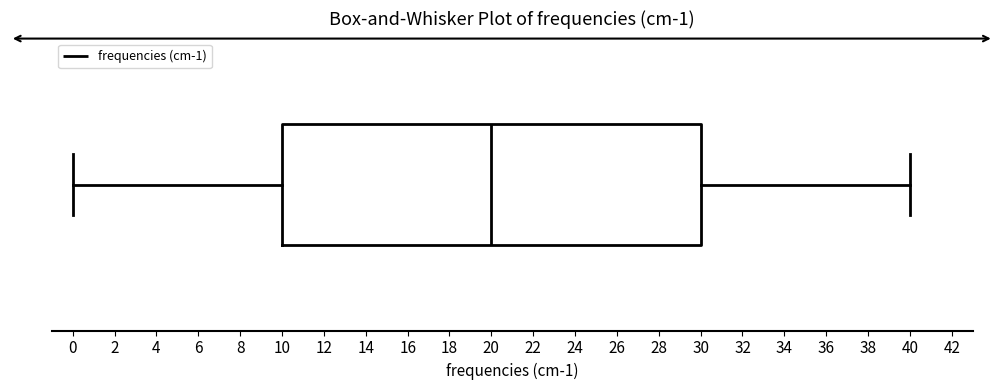

Where does the right whisker of the box end on the x-axis? The values are not printed on the chart, so give them approximately, as read against the axis.

40